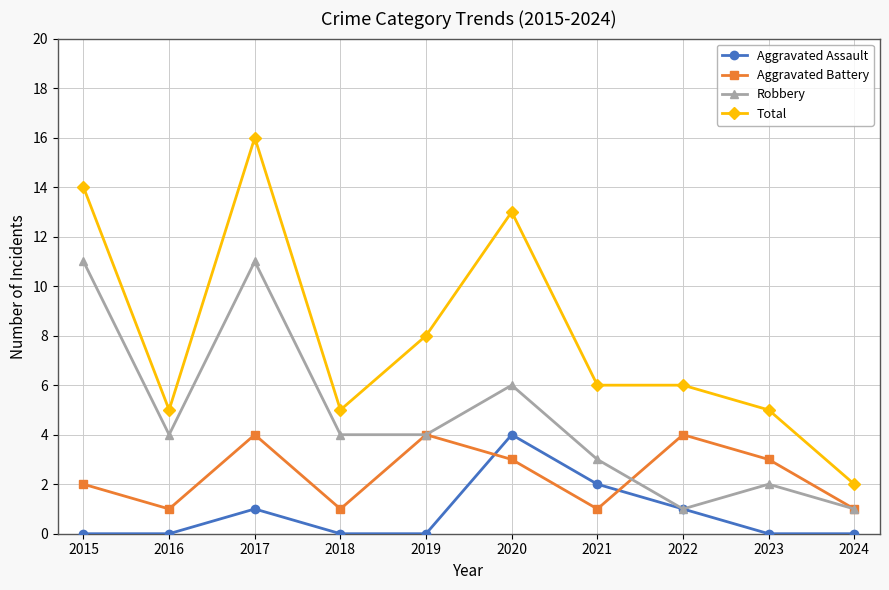

Count the number of categories in the chart.

10